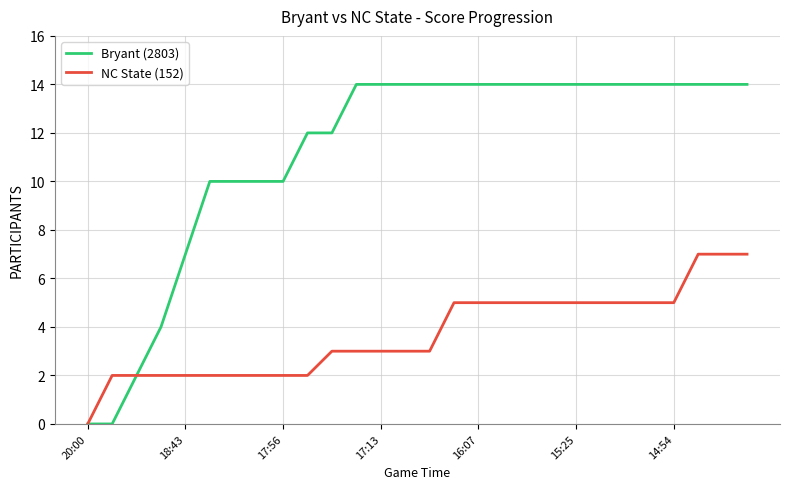

List the series in order of their peak value, lowest first.

NC State (152), Bryant (2803)